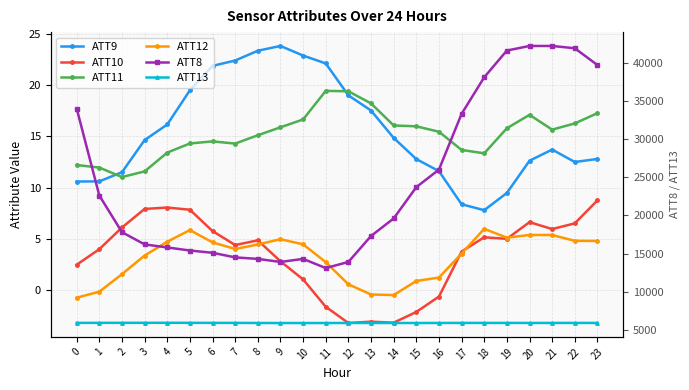

The value of ATT10 at 16 is -0.3. True or false?

False